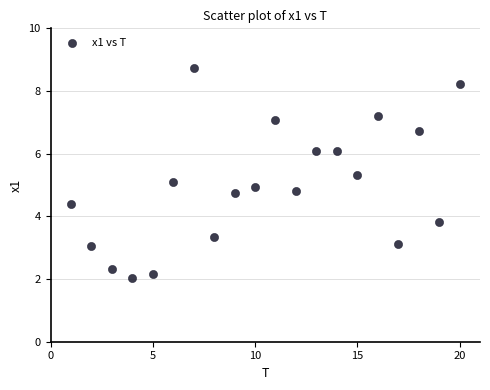

What is the range of Y values (max minus min)?

6.7